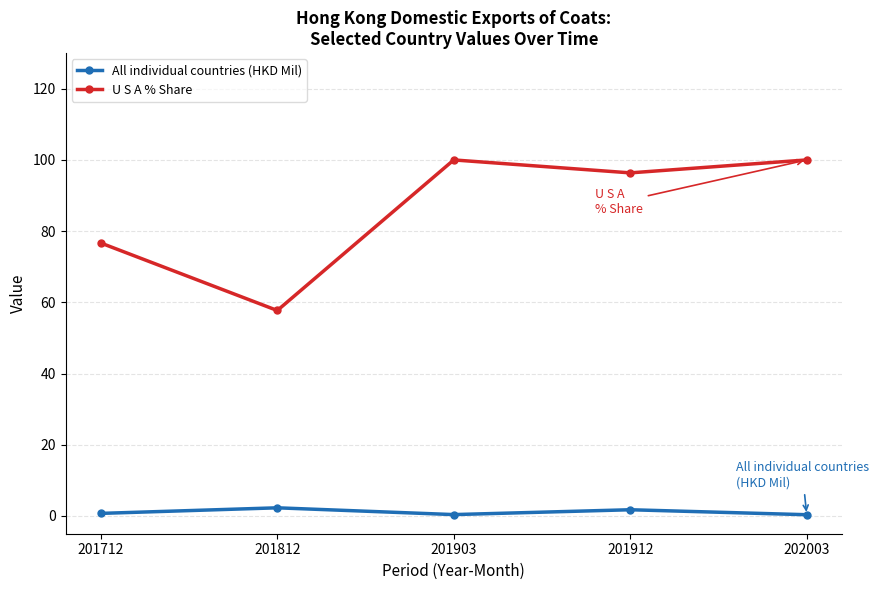

What are all the series names shown in the legend?

All individual countries (HKD Mil), U S A % Share